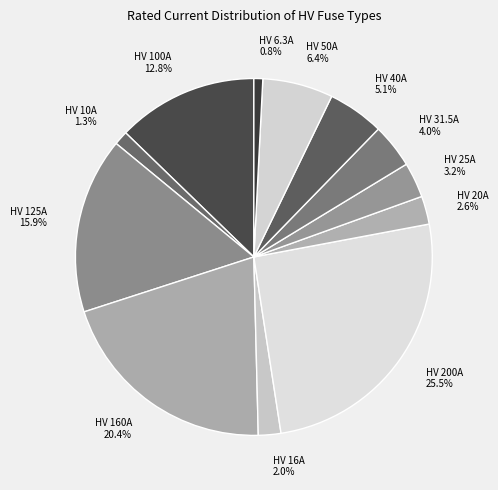

To the nearest percent, what percentage of the pie is HV 40A?

5%